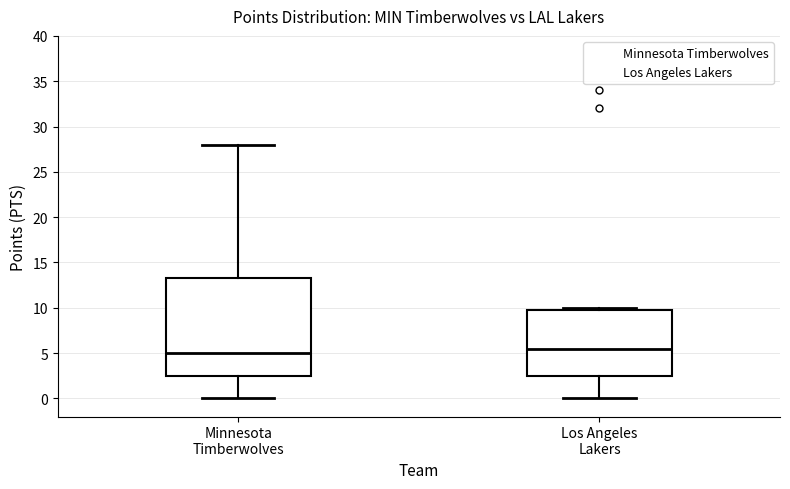

Where is the lower edge of the box for Minnesota Timberwolves on the y-axis? The values are not printed on the chart, so give them approximately, as read against the axis.

2.5